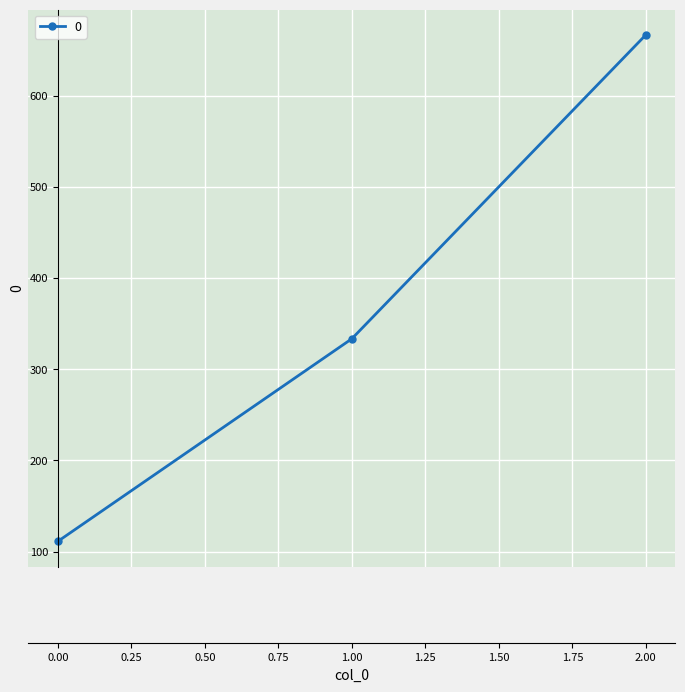

What is the difference between the maximum and minimum values?

555.6